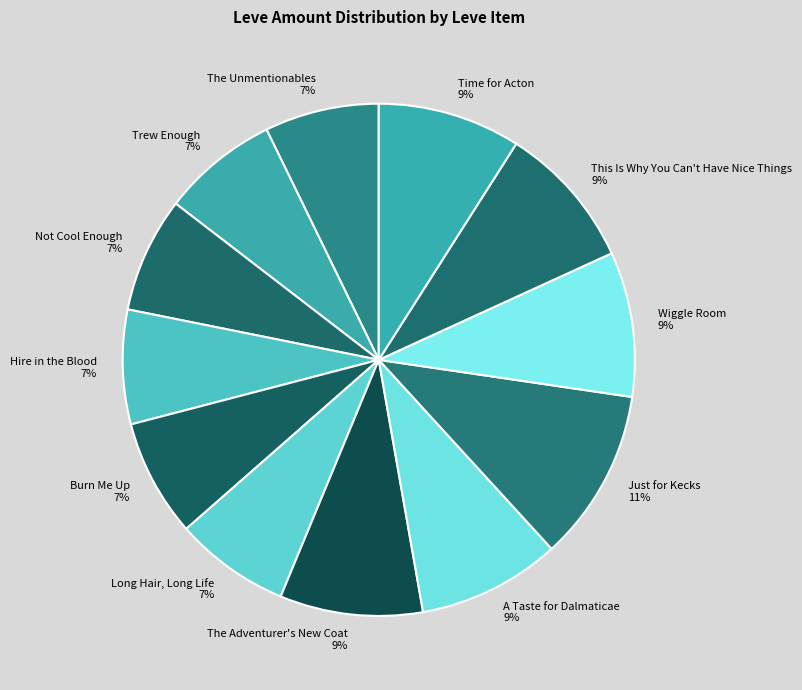

Do Just for Kecks 11% and A Taste for Dalmaticae 9% together represent more than half of the pie?

No